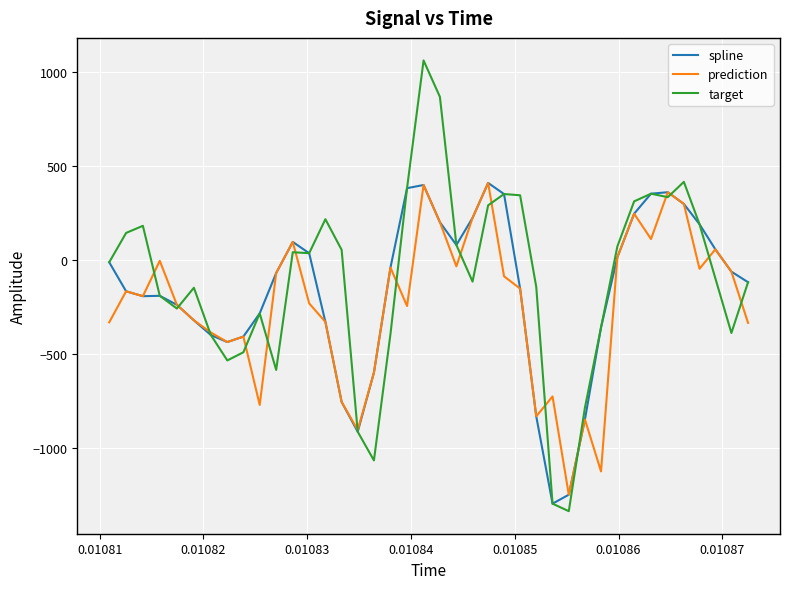

Which series has the widest spread of values?

target